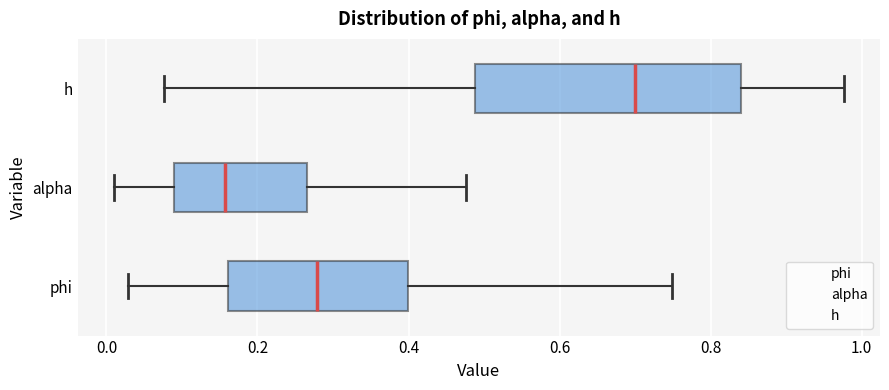

Which box's median line is the furthest to the right?

h